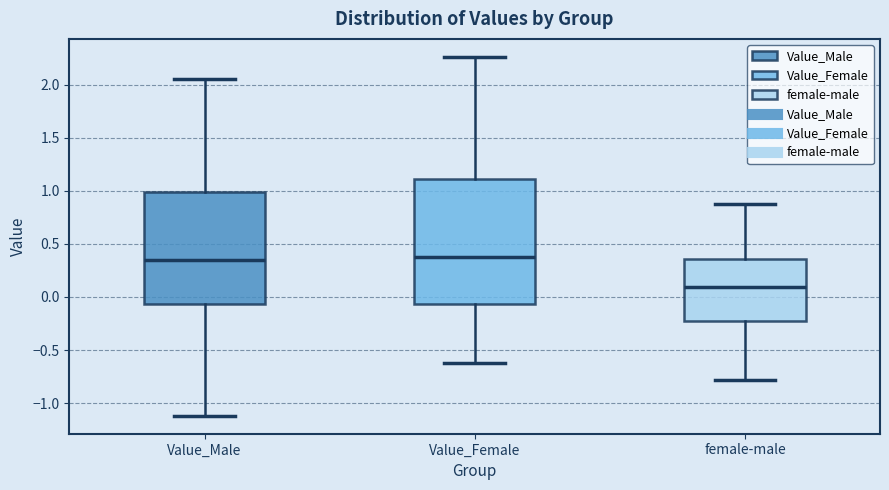

Reading left to right, read every box against the y-axis: the position of its median line, the range the box covers, and the ends of its whiskers. The values are not printed on the chart, so give them approximately, as read against the axis.

Value_Male: median 0.35, box -0.05 to 1.00, whiskers -1.10 to 2.05
Value_Female: median 0.35, box -0.05 to 1.10, whiskers -0.65 to 2.25
female-male: median 0.10, box -0.20 to 0.35, whiskers -0.80 to 0.90